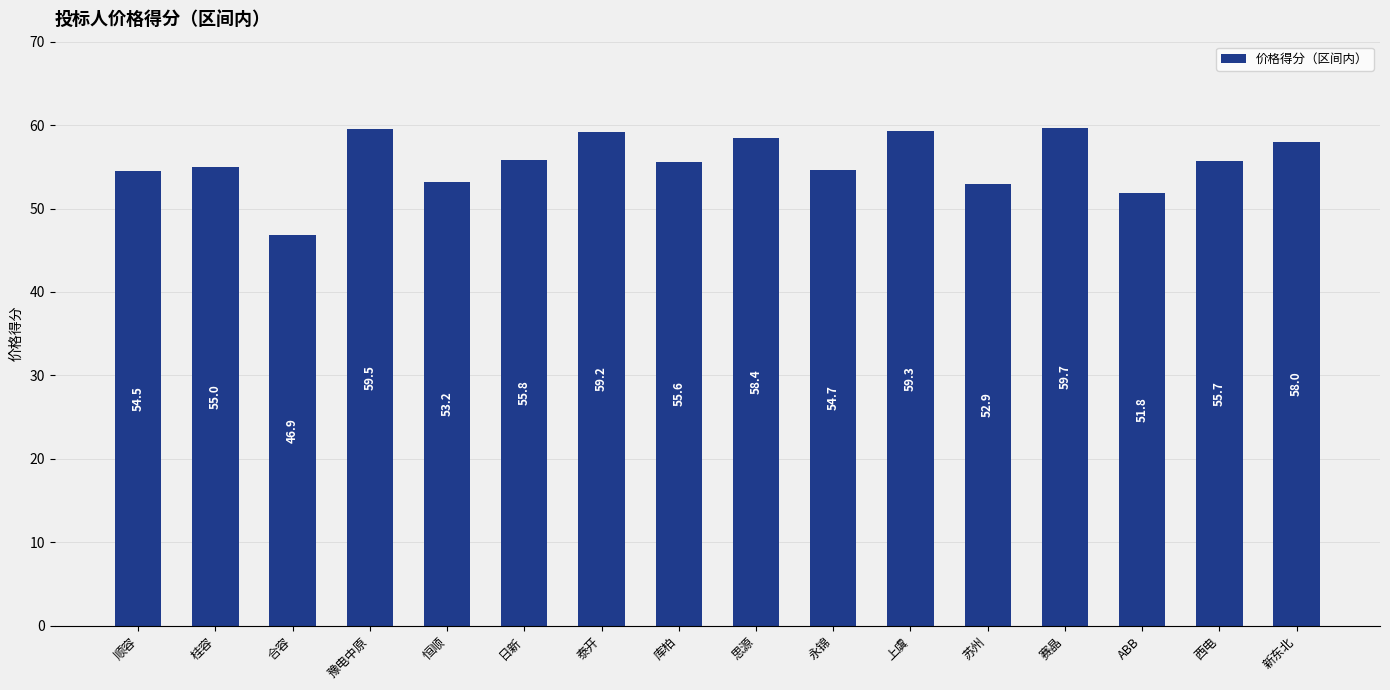

What is the difference between the maximum and minimum values?

12.8